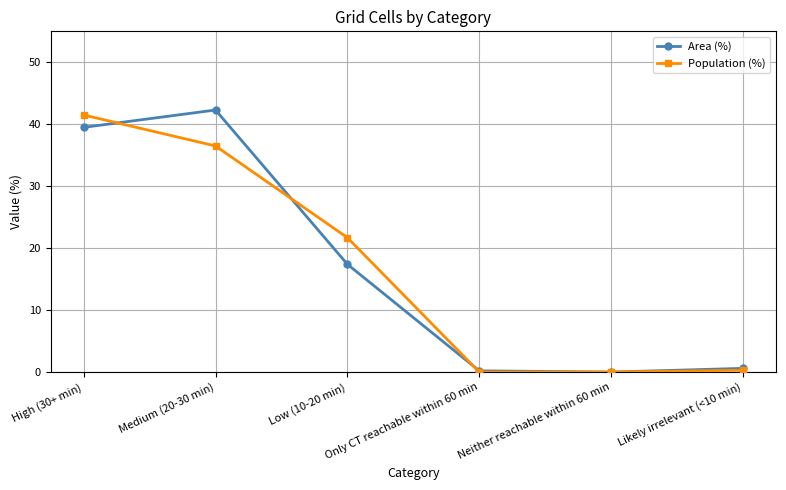

At which label does Population (%) reach its peak?

High (30+ min)